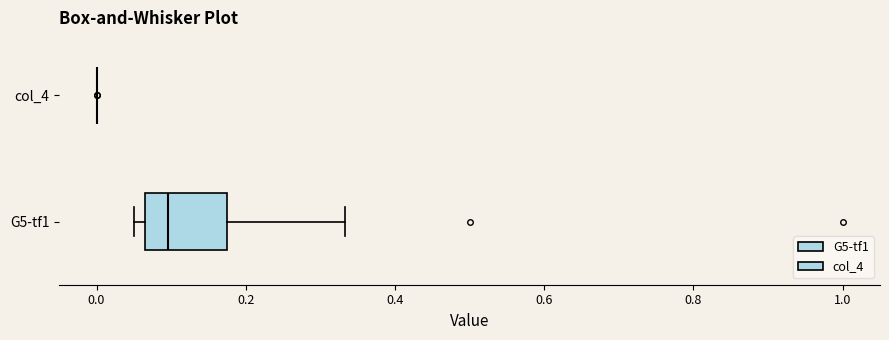

Reading bottom to top, read every box against the x-axis: the position of its median line, the range the box covers, and the ends of its whiskers. The values are not printed on the chart, so give them approximately, as read against the axis.

G5-tf1: median 0.10, box 0.06 to 0.18, whiskers 0.06 (just left of the box's left edge) to 0.34
col_4: box collapsed to a line at 0.00, whiskers 0.00 to 0.00